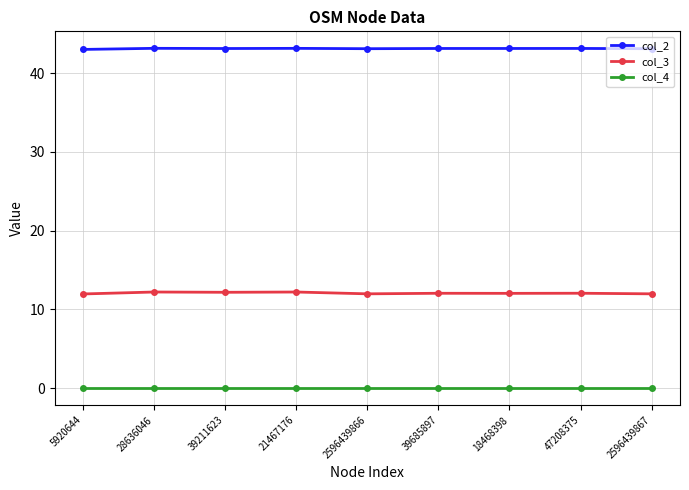

What is the maximum value for col_2?

43.1